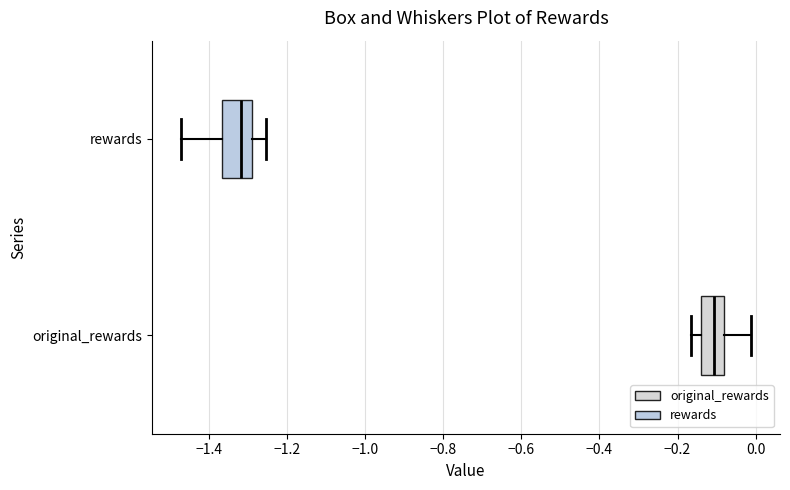

Reading bottom to top, transcribe this box plot: for each box, give where its median line is, the range the box spans, and where its two whiskers end, as read against the x-axis. The values are not printed on the chart, so give them approximately, as read against the axis.

original_rewards: median -0.10, box -0.14 to -0.08, whiskers -0.16 to -0.02
rewards: median -1.32, box -1.36 to -1.30, whiskers -1.48 to -1.26